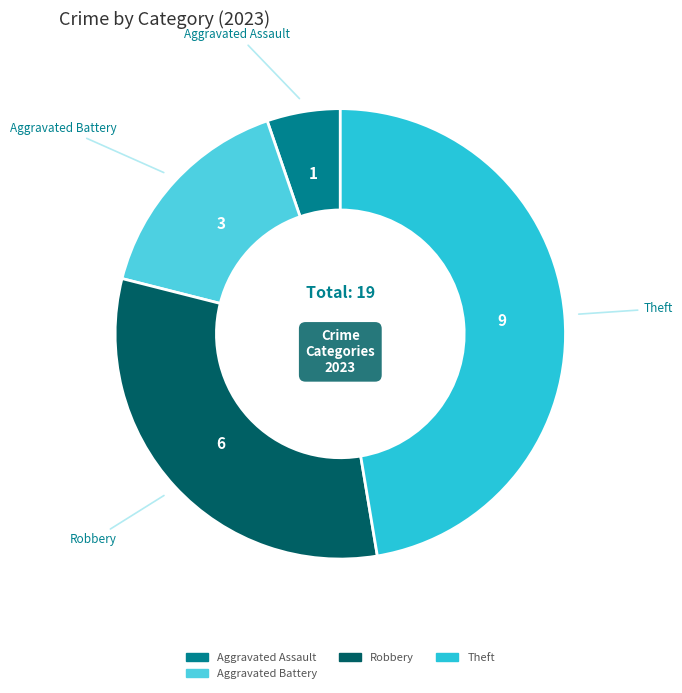

Is there any slice that represents more than half of the pie?

No